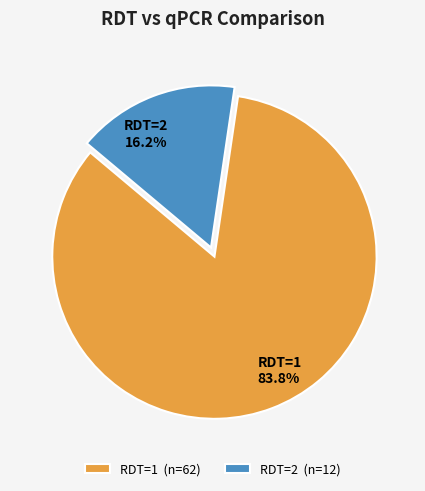

Do RDT=1 (n=62) and RDT=2 (n=12) together represent more than half of the pie?

Yes